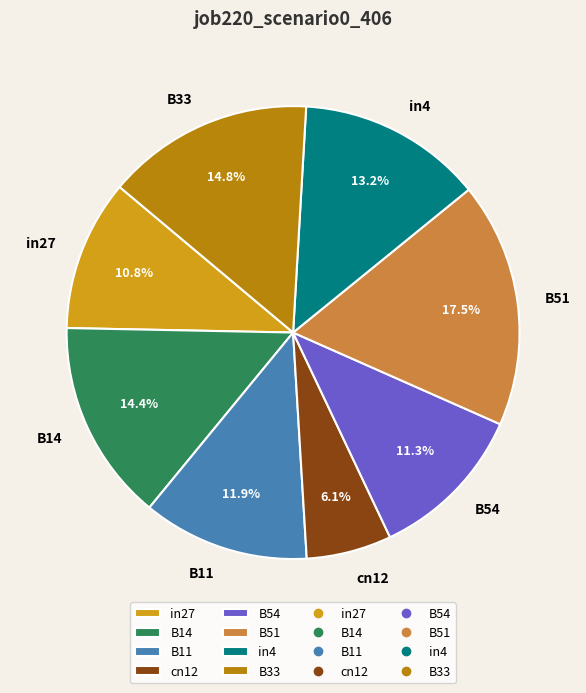

Does any single category account for the majority?

No